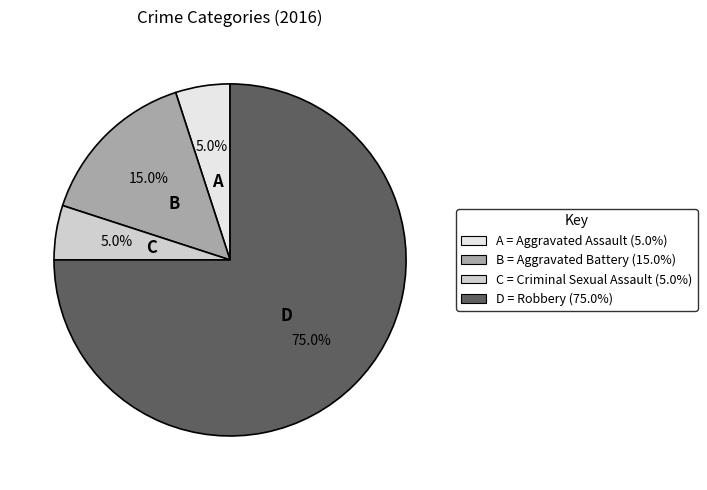

What is the largest slice in the pie chart?

D = Robbery (75.0%)